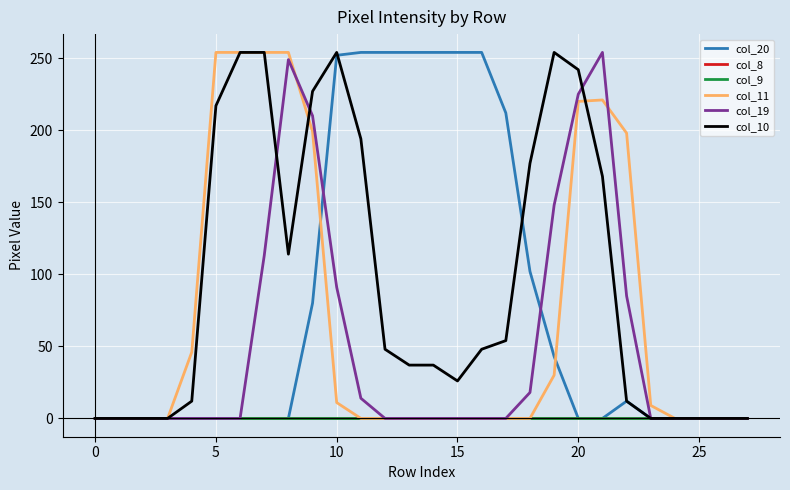

What is the difference between the second highest and minimum values in the col_10 series?

254